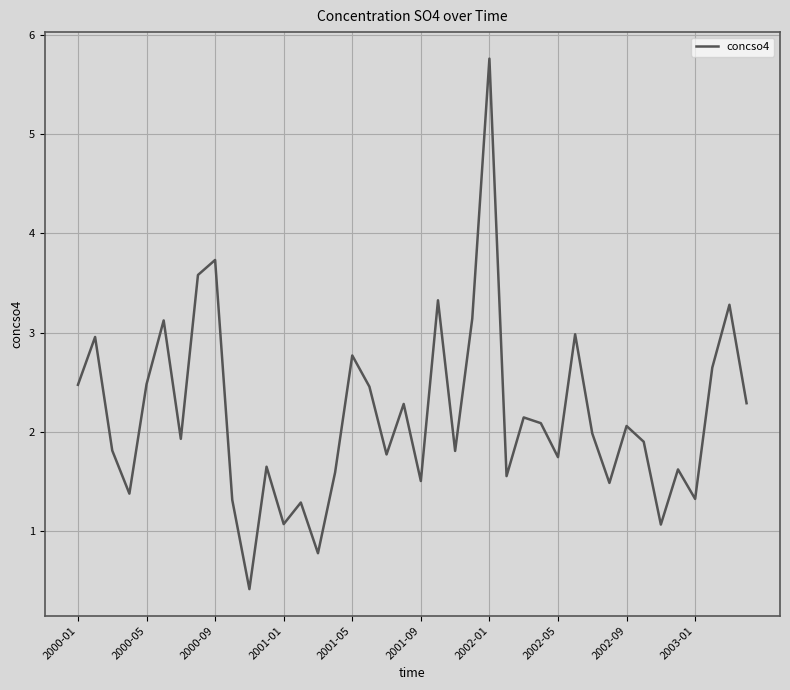

What is the difference between the maximum and minimum values?

5.3